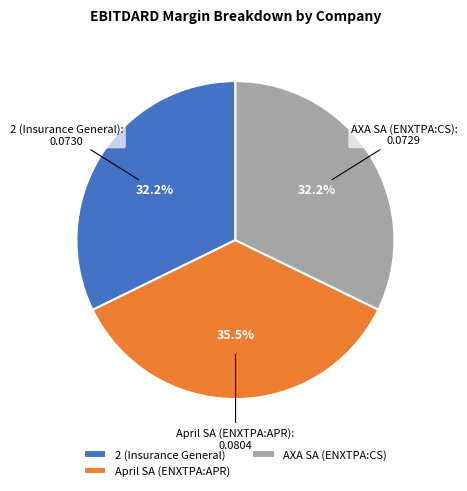

Which slice is the largest?

April SA (ENXTPA:APR)